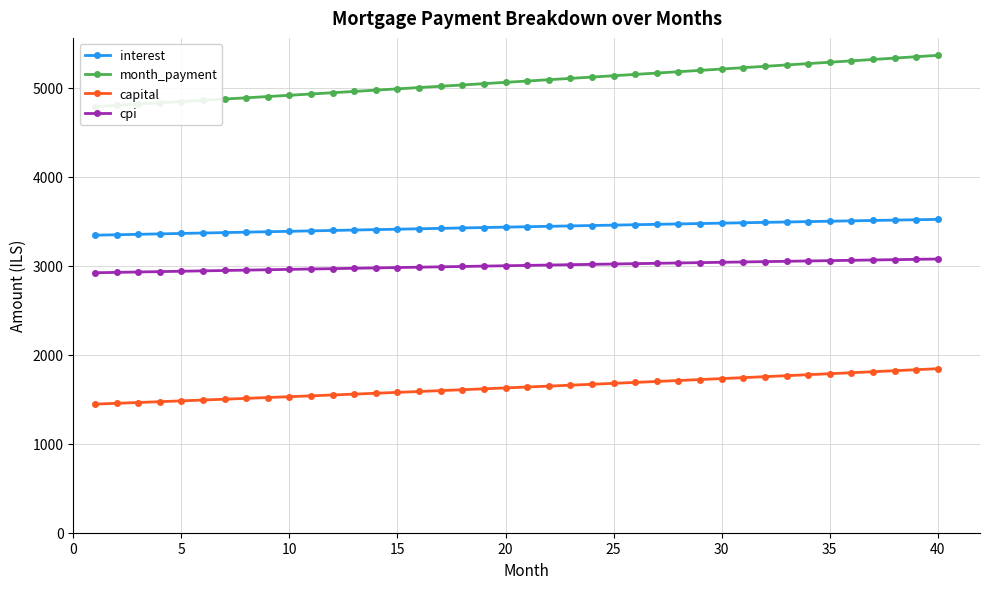

What is the maximum value for interest?

3520.8